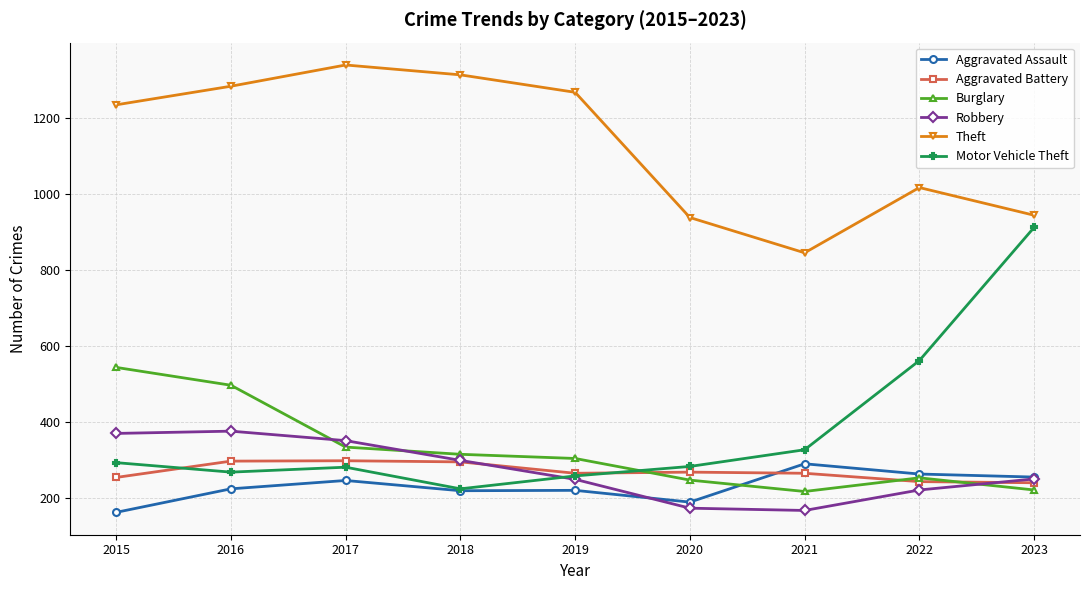

Where is the first local maximum for Robbery?

2016